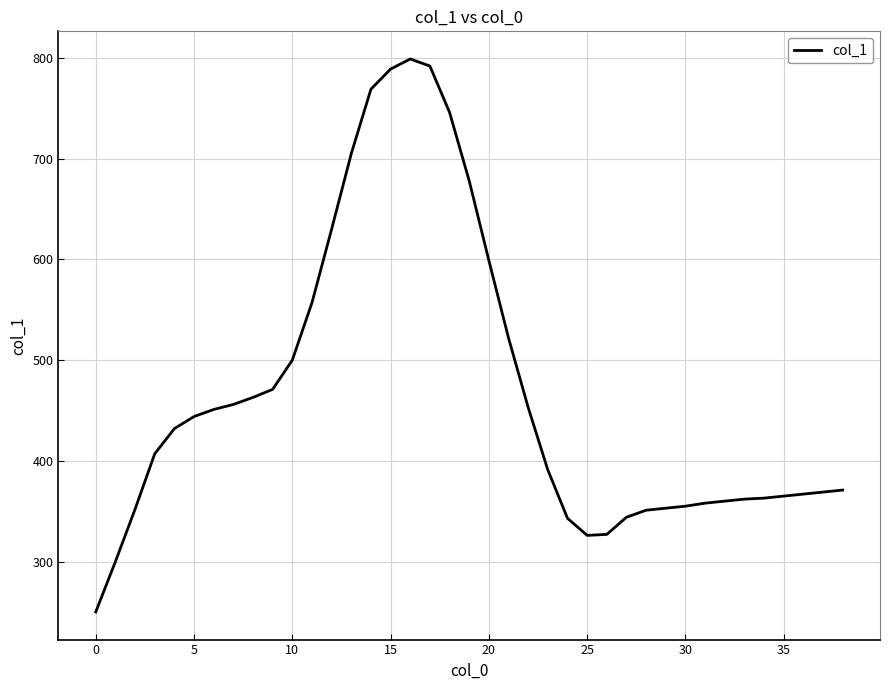

What is the greatest value displayed?

799